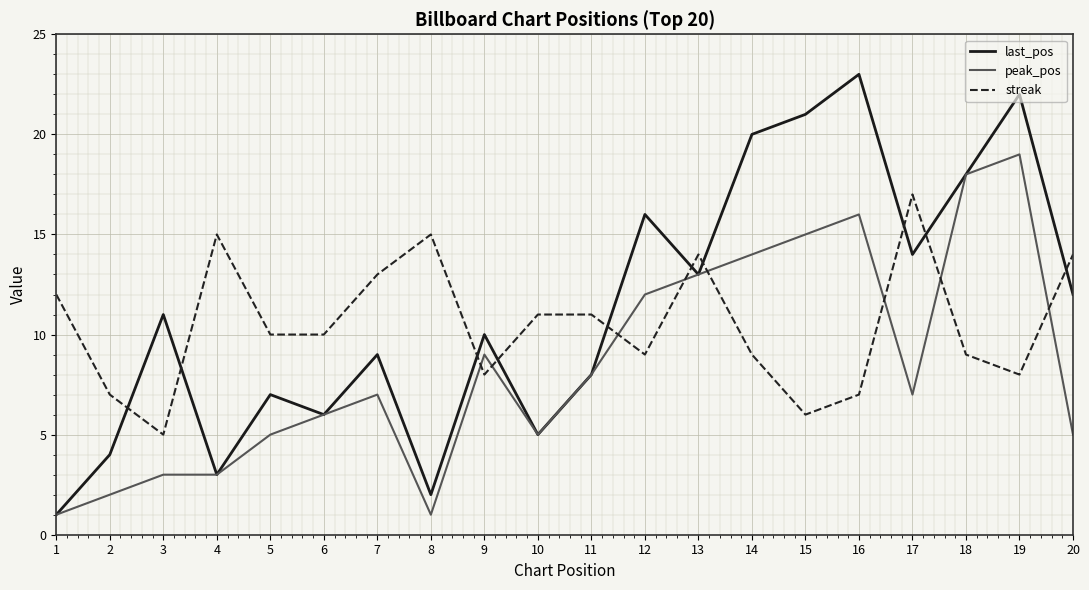

Where do last_pos and streak first cross each other?

2 and 3